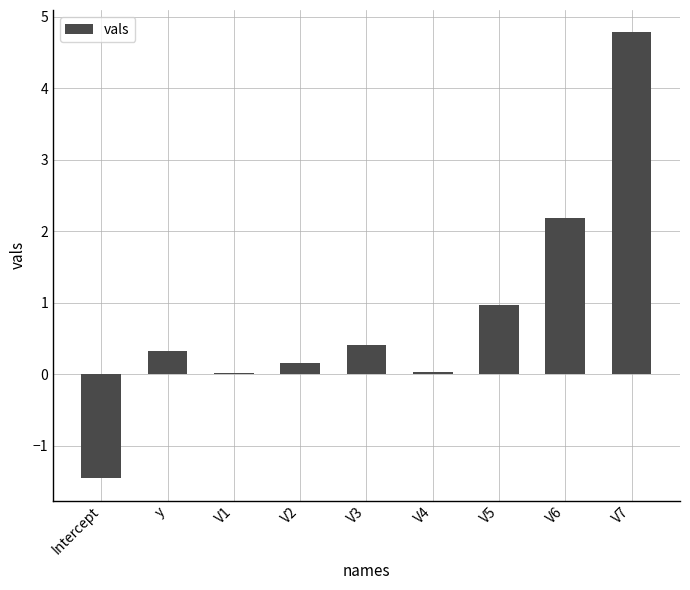

Is it true that the value at y is 0.3?

True